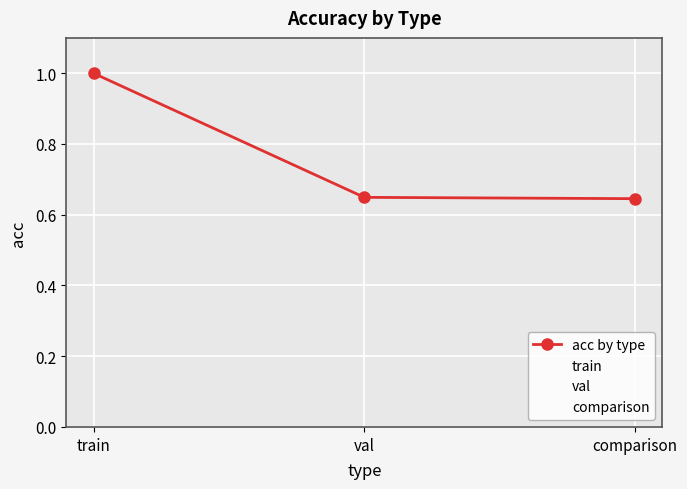

What is the minimum value shown in the chart?

0.6